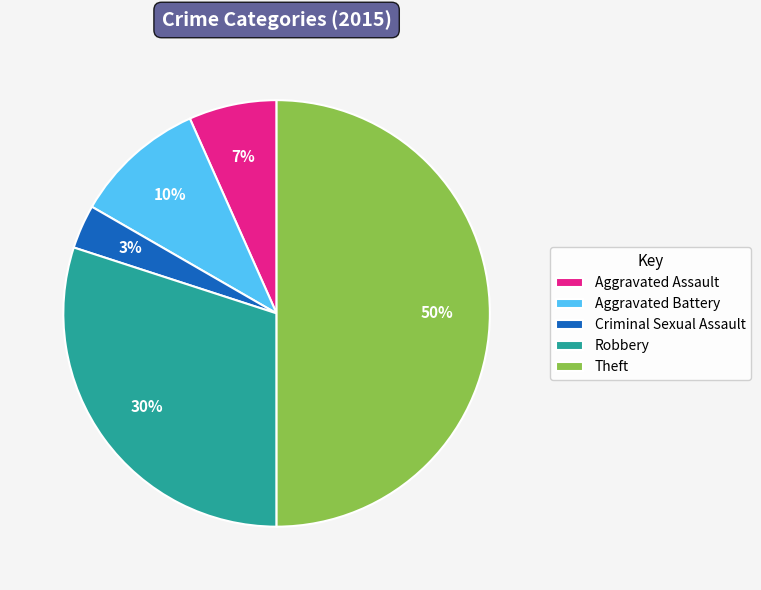

Which has a higher value, Robbery or Aggravated Battery?

Robbery